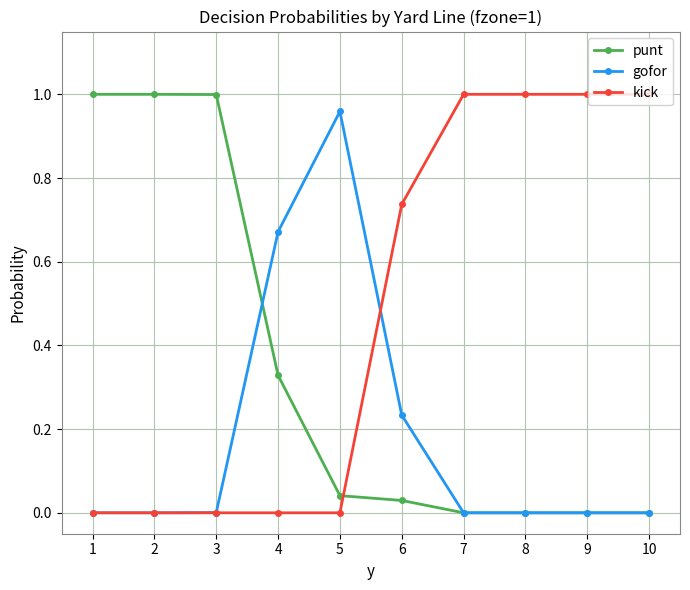

What are all the series names shown in the legend?

punt, gofor, kick